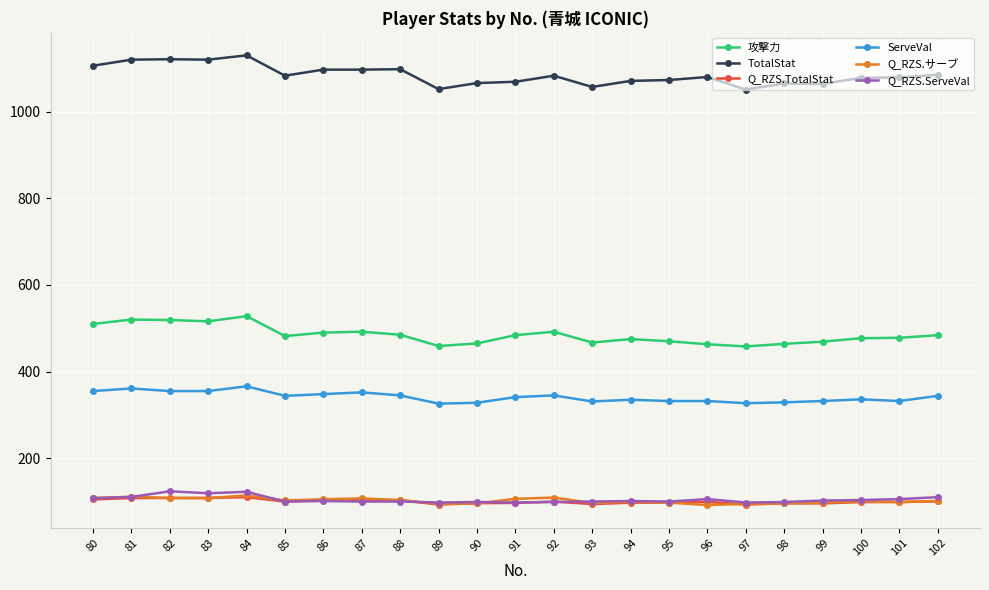

Is it true that Q_RZS.ServeVal equals 103.4 at 100?

True